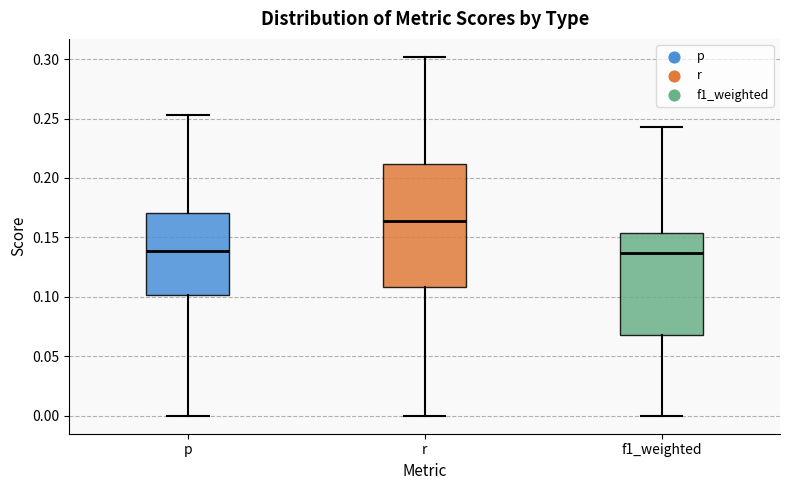

Comparing the boxes themselves (not the whiskers), which one is the tallest?

r